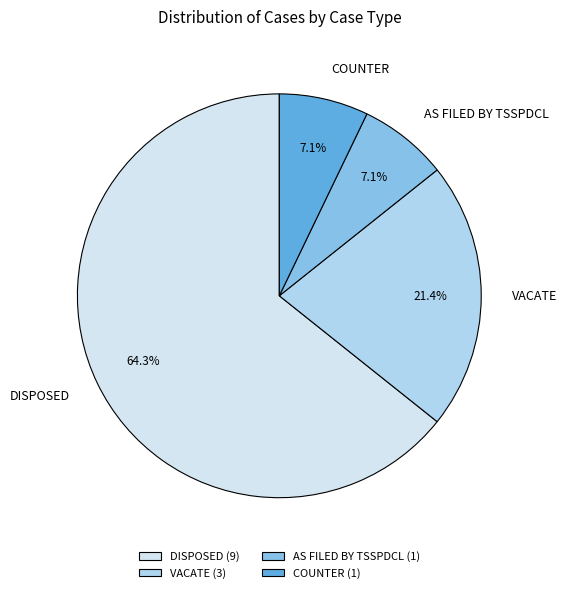

Between VACATE and DISPOSED, which is larger?

DISPOSED